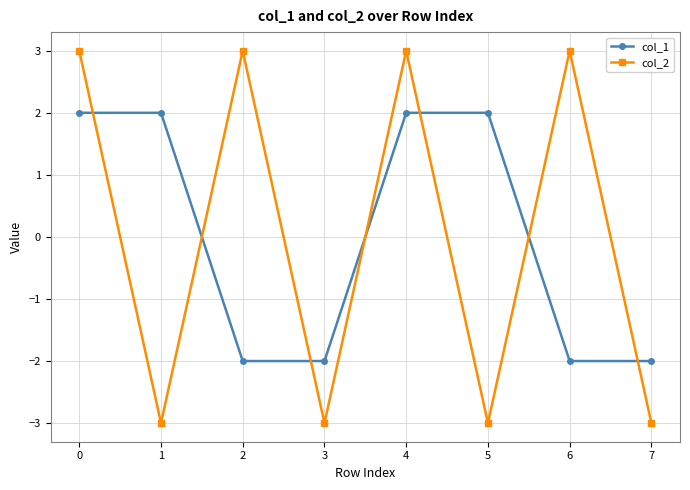

Rank the series by their maximum value, from lowest to highest.

col_1, col_2